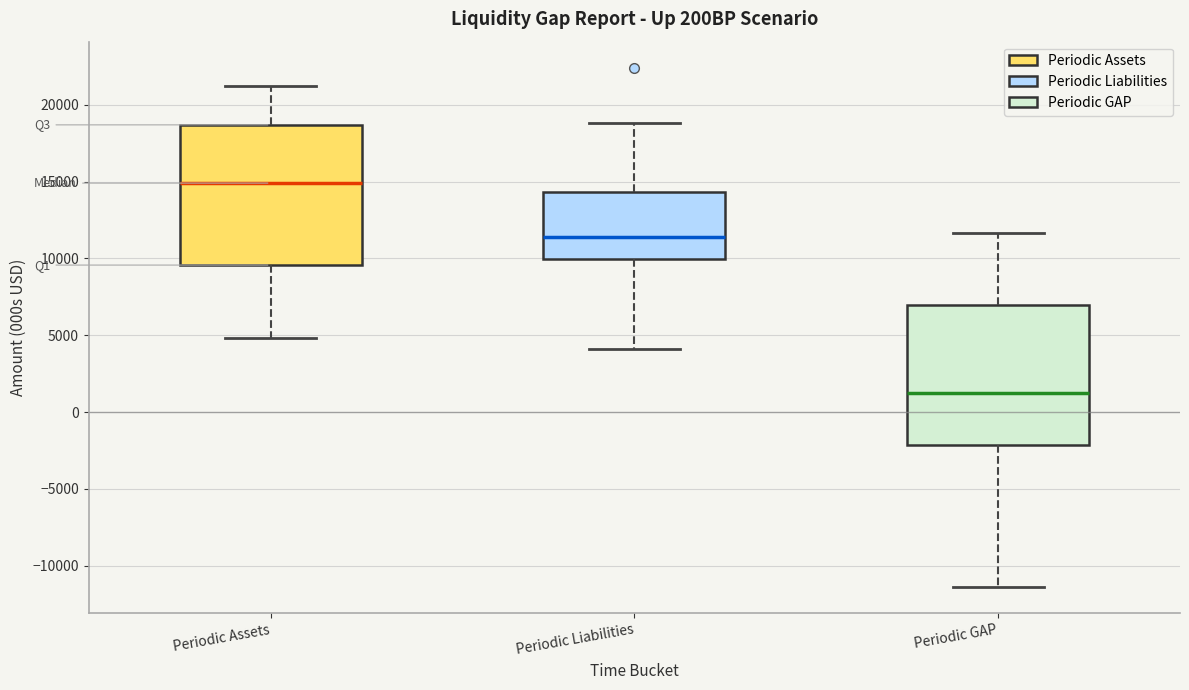

Reading left to right, transcribe this box plot: for each box, give where its median line is, the range the box spans, and where its two whiskers end, as read against the y-axis. The values are not printed on the chart, so give them approximately, as read against the axis.

Periodic Assets: median 15000, box 9500 to 18500, whiskers 5000 to 21000
Periodic Liabilities: median 11500, box 10000 to 14500, whiskers 4000 to 19000
Periodic GAP: median 1000, box -2000 to 7000, whiskers -11500 to 11500